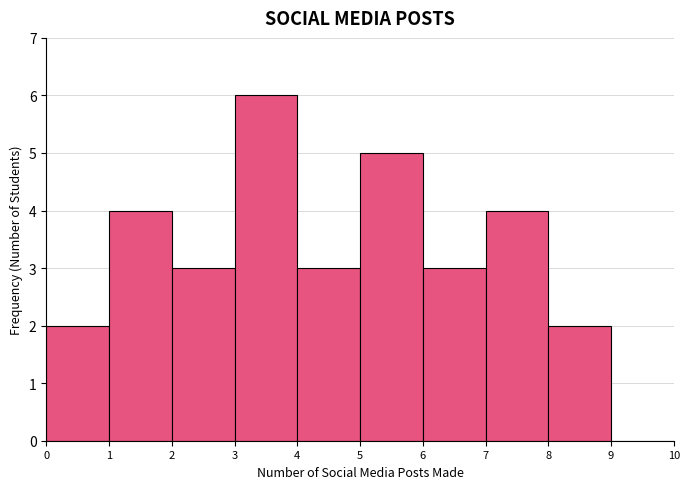

Reading left to right, list every bar in this chart as the range it spans on the x-axis followed by its height. The values are not printed on the chart, so give them approximately, as read against the axis.

0 to 1: 2
1 to 2: 4
2 to 3: 3
3 to 4: 6
4 to 5: 3
5 to 6: 5
6 to 7: 3
7 to 8: 4
8 to 9: 2
9 to 10: 0